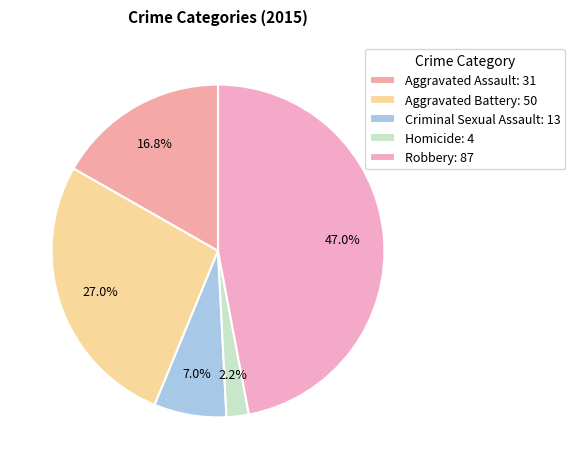

What percentage is NOT represented by Aggravated Battery?

73.0%